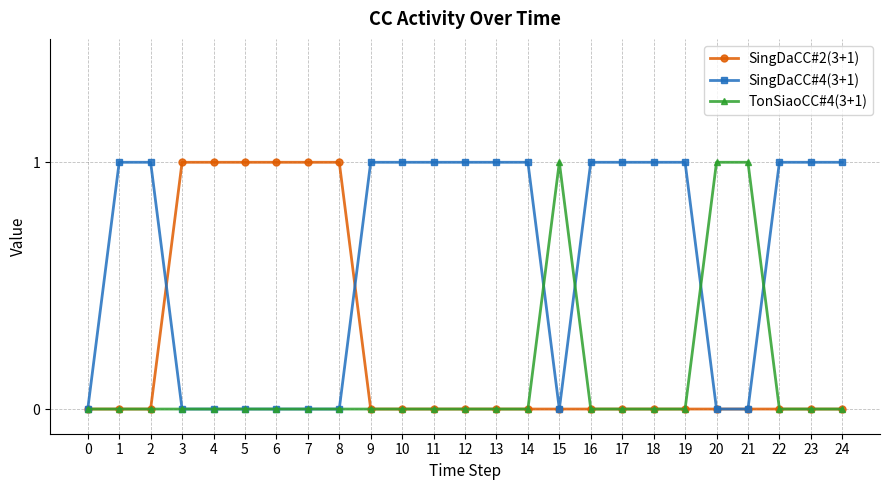

Is the value of SingDaCC#4(3+1) at 3 greater than the value of TonSiaoCC#4(3+1) at 20?

No